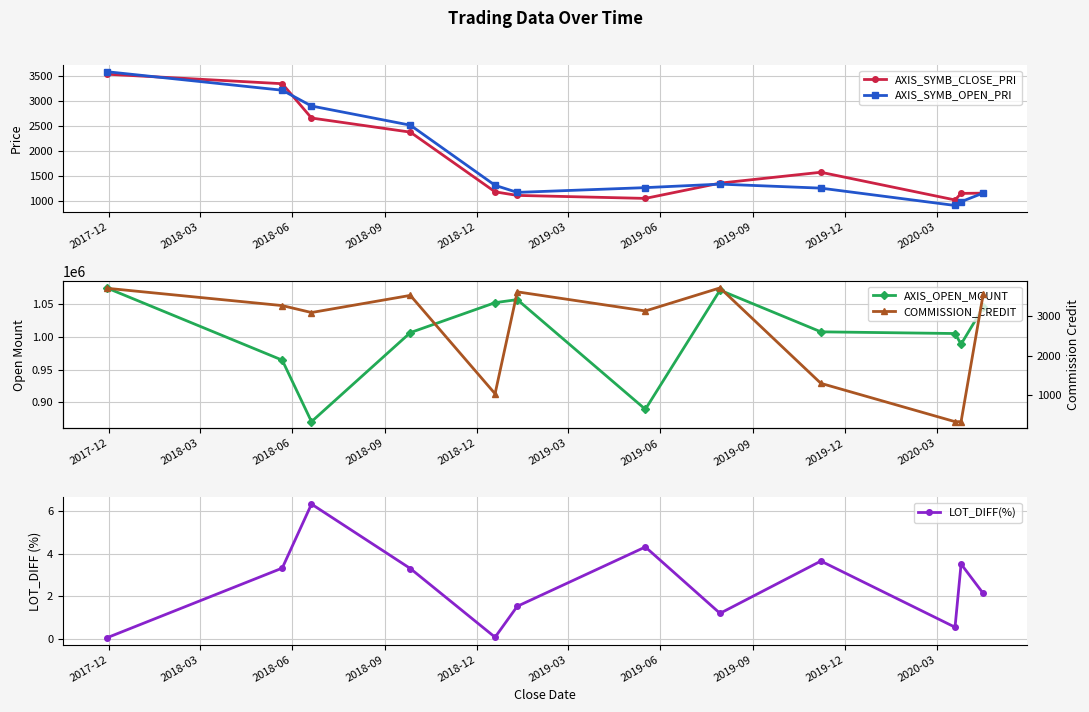

In AXIS_SYMB_CLOSE_PRI, how many points are higher than both neighbors (excluding endpoints)?

1